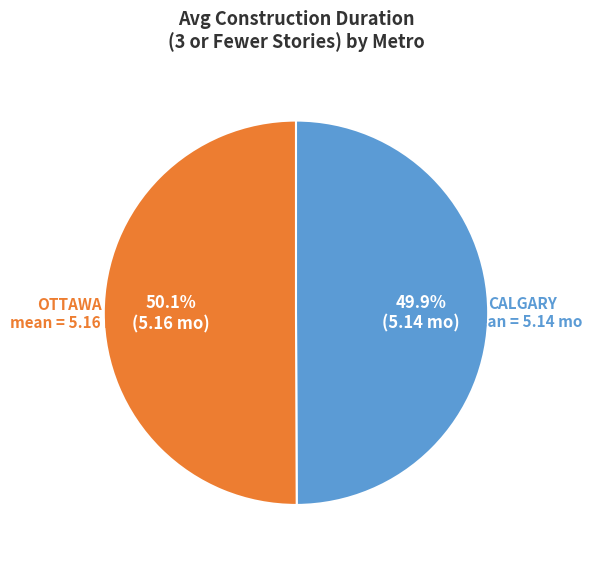

Is there any slice that represents more than half of the pie?

Yes